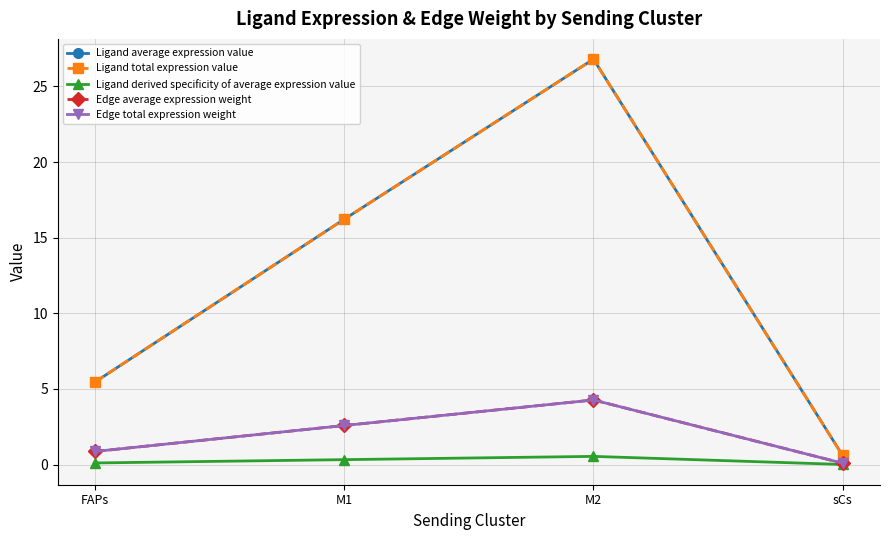

List the labels in order of Ligand total expression value value, smallest first.

sCs, FAPs, M1, M2